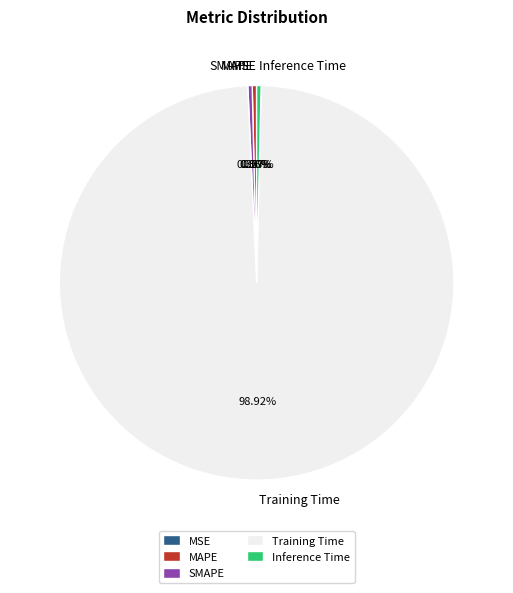

To the nearest percent, what is the difference between the largest and smallest slice percentages?

99%